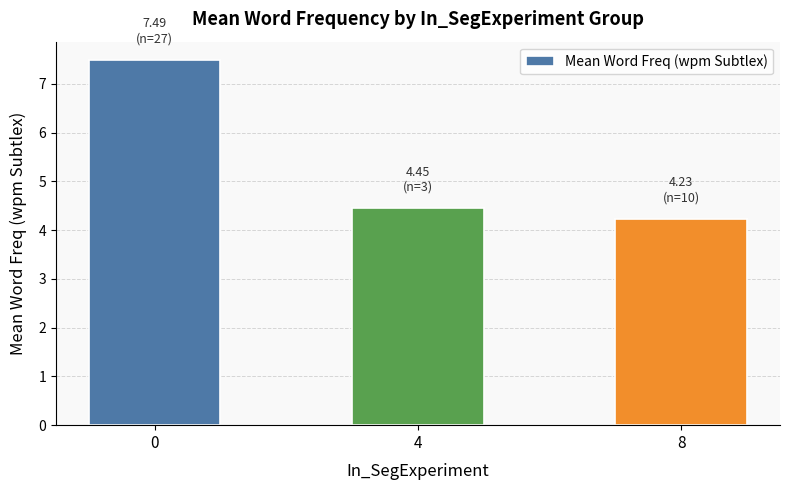

True or false: the data shows 7.5 at 0.

True